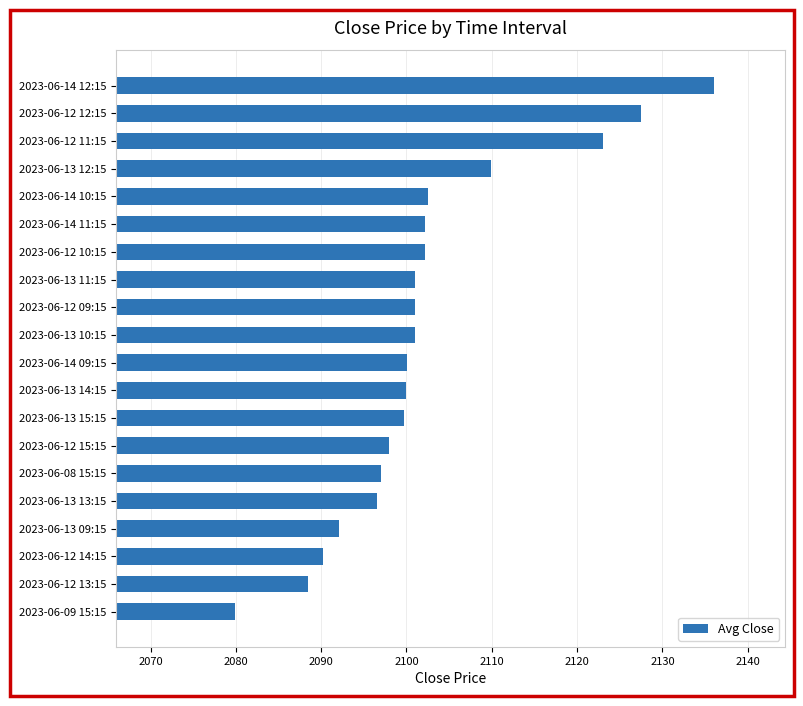

The value at 2023-06-12 10:15 is 2102.2. True or false?

True